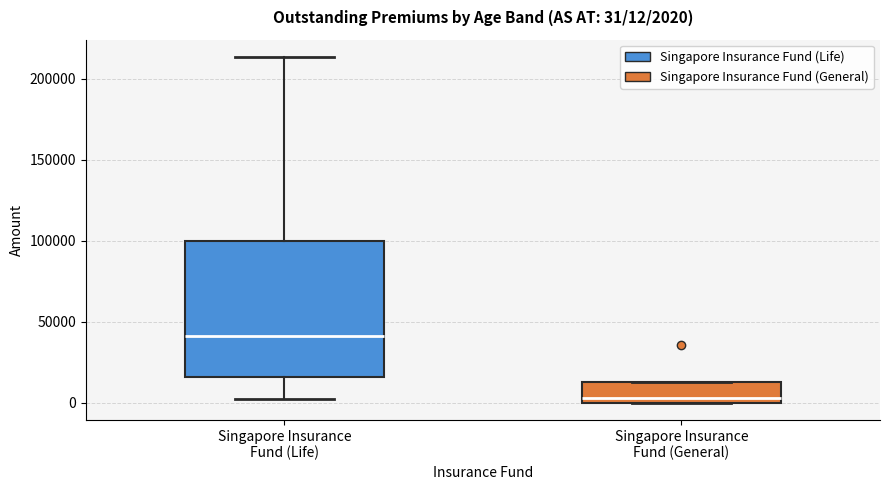

Comparing the boxes themselves (not the whiskers), which one is the tallest?

Singapore Insurance Fund (Life)